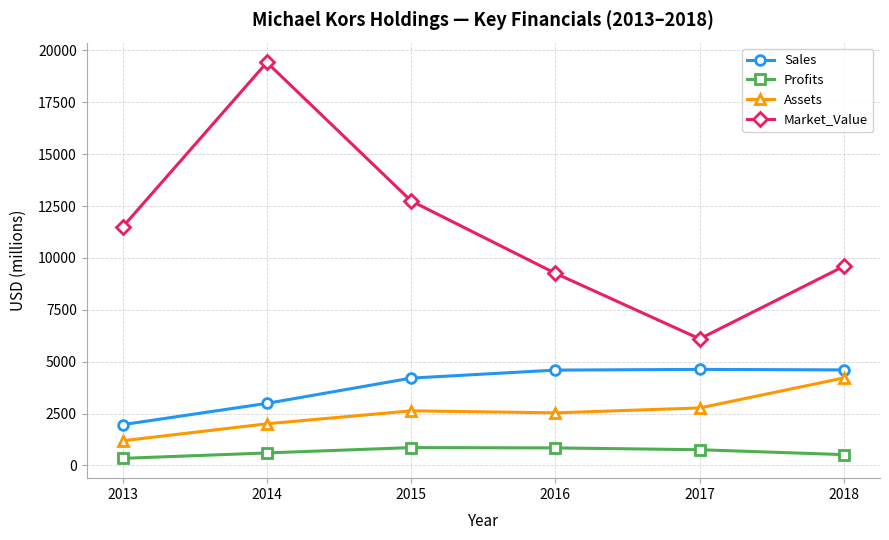

True or false: Sales has a value of 2430.4 at 2018.

False